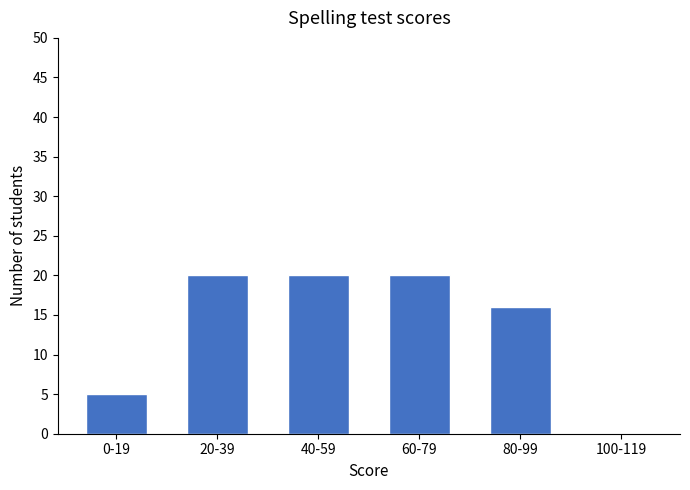

Reading left to right, what are all the values shown in this chart?

0-19=5	20-39=20	40-59=20	60-79=20	80-99=16	100-119=0